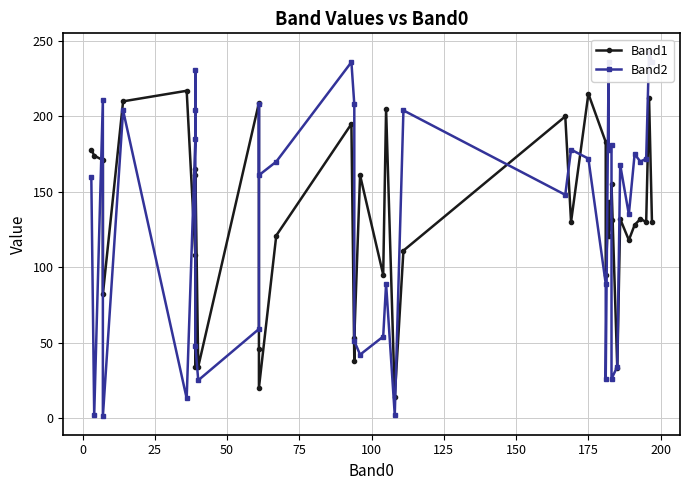

How many values in the Band1 series exceed 131?

19